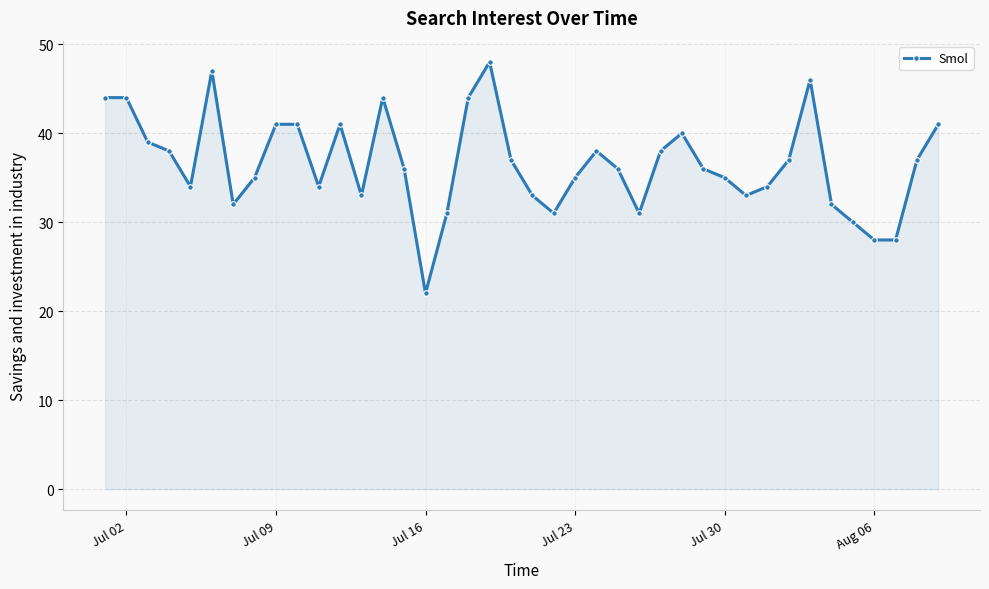

What is the minimum value shown in the chart?

22